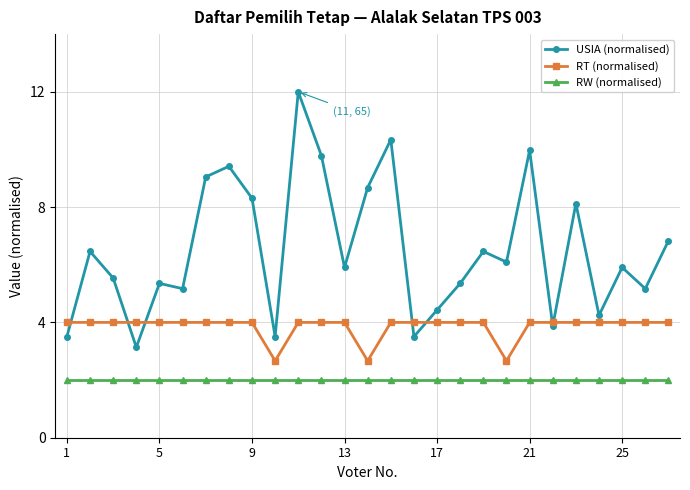

Which series has the largest total across all categories?

USIA (normalised)